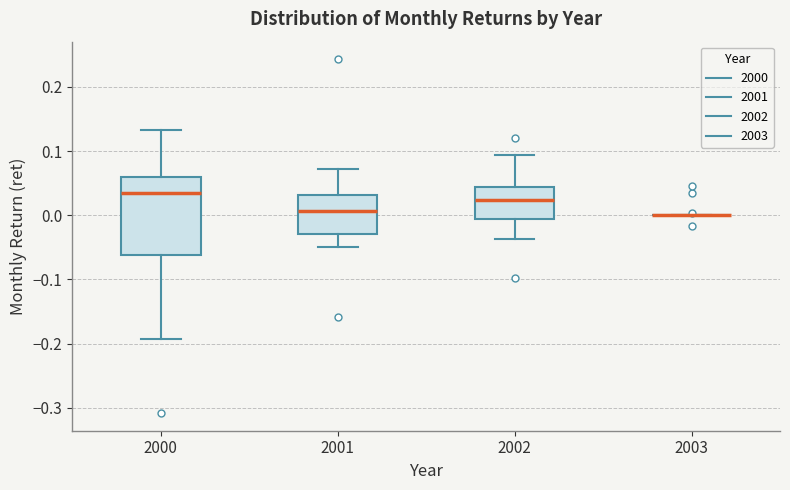

Reading left to right, transcribe this box plot: for each box, give where its median line is, the range the box spans, and where its two whiskers end, as read against the y-axis. The values are not printed on the chart, so give them approximately, as read against the axis.

2000: median 0.03, box -0.06 to 0.06, whiskers -0.19 to 0.13
2001: median 0.01, box -0.03 to 0.03, whiskers -0.05 to 0.07
2002: median 0.02, box -0.01 to 0.04, whiskers -0.04 to 0.09
2003: box collapsed to a line at 0.00, whiskers 0.00 to 0.00